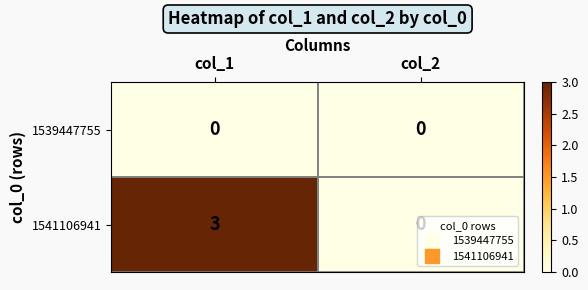

Between col_1 and col_2, which series saw the biggest shift?

1541106941